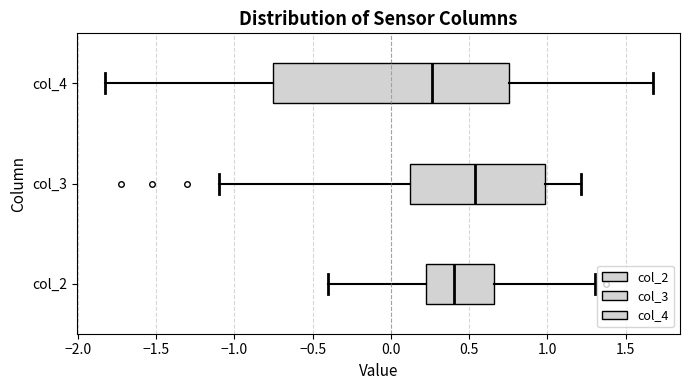

Reading bottom to top, read every box against the x-axis: the position of its median line, the range the box covers, and the ends of its whiskers. The values are not printed on the chart, so give them approximately, as read against the axis.

col_2: median 0.40, box 0.25 to 0.65, whiskers -0.40 to 1.30
col_3: median 0.55, box 0.10 to 1.00, whiskers -1.10 to 1.20
col_4: median 0.25, box -0.75 to 0.75, whiskers -1.85 to 1.65